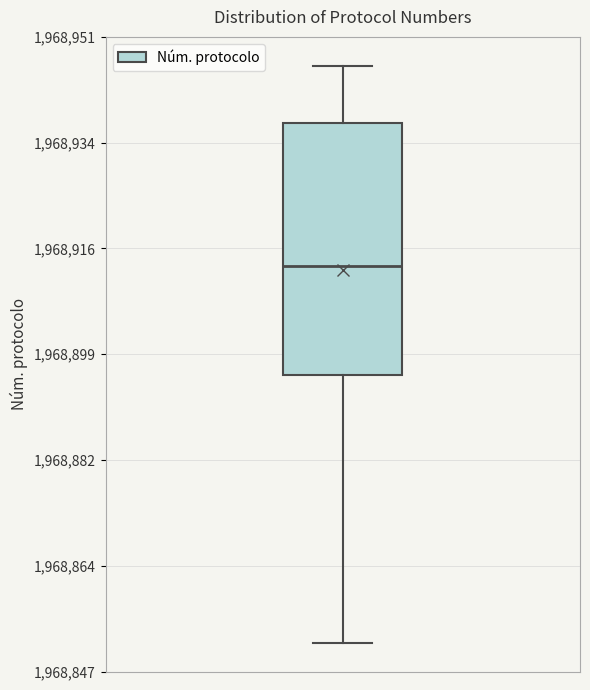

Where does the median line of the box sit on the y-axis? The values are not printed on the chart, so give them approximately, as read against the axis.

1968914